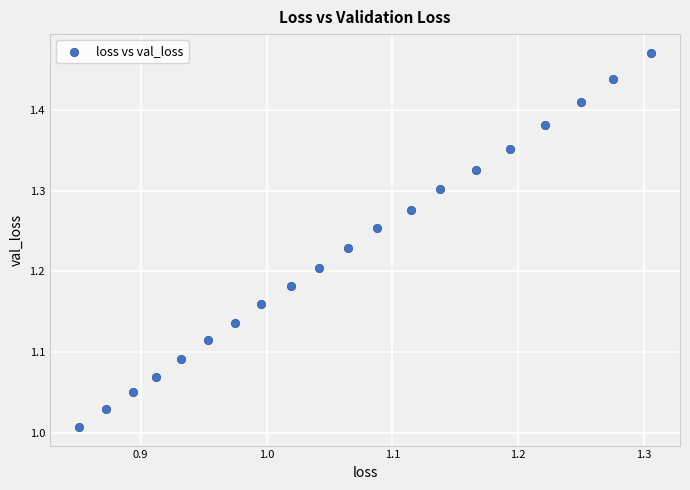

What is the range of Y values (max minus min)?

0.5